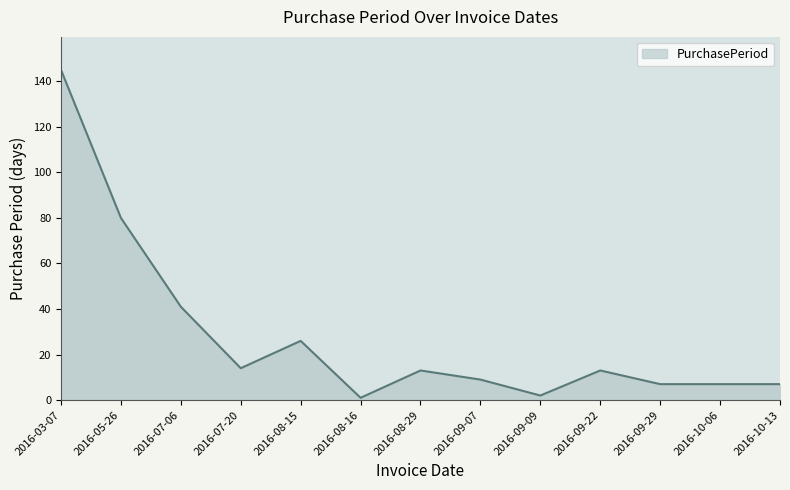

What is the greatest value displayed?

145